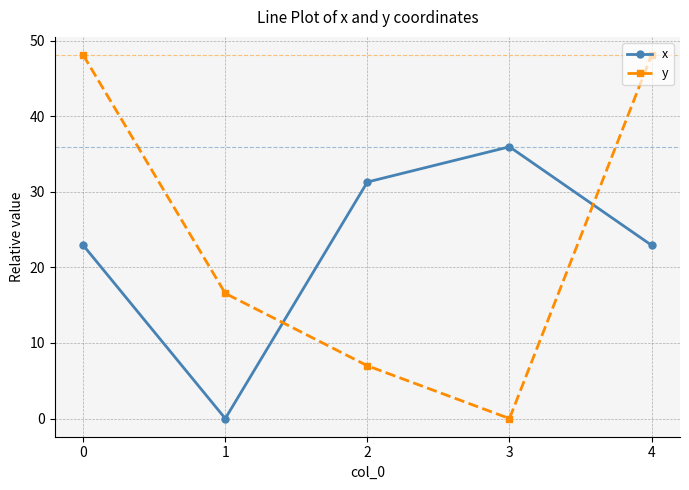

True or false: x and y cross at least once.

True